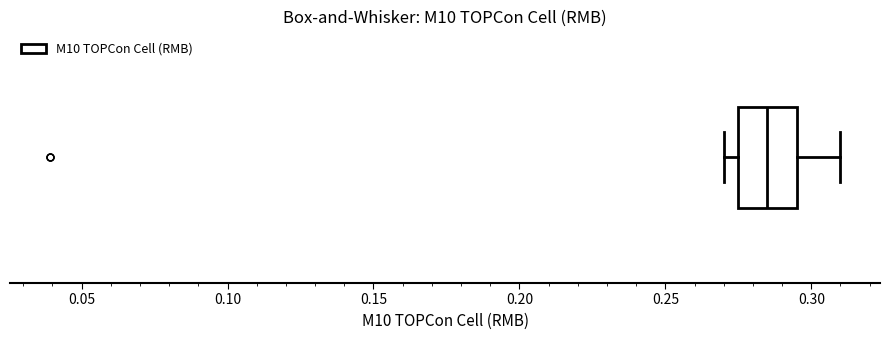

Read this box plot against the x-axis: the position of the median line, the range covered by the box, and the ends of both whiskers. The values are not printed on the chart, so give them approximately, as read against the axis.

median 0.285, box 0.275 to 0.295, whiskers 0.270 to 0.310